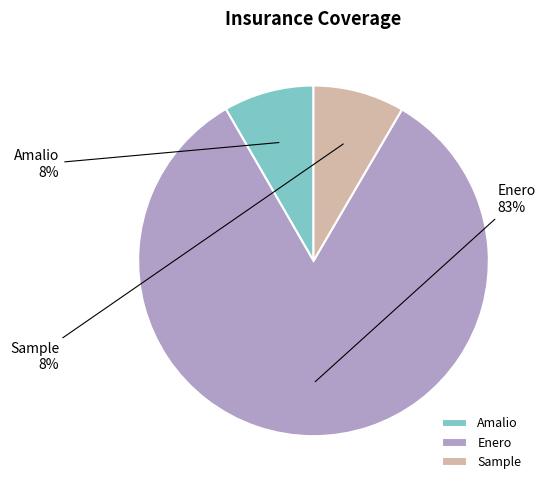

To the nearest percent, what percentage of the pie is Sample?

8%